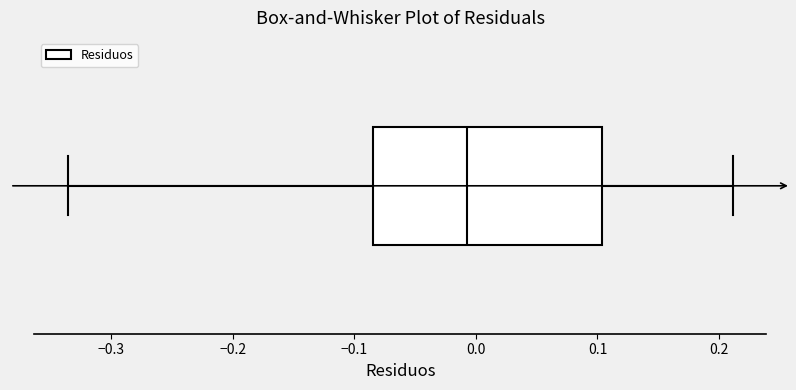

Transcribe this box plot: give where the median line is, the range the box spans, and where the two whiskers end, as read against the x-axis. The values are not printed on the chart, so give them approximately, as read against the axis.

median -0.01, box -0.08 to 0.10, whiskers -0.34 to 0.21